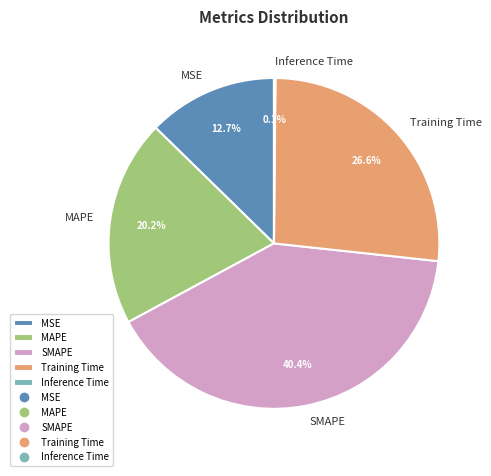

The SMAPE slice represents 26% of the pie. True or false?

False